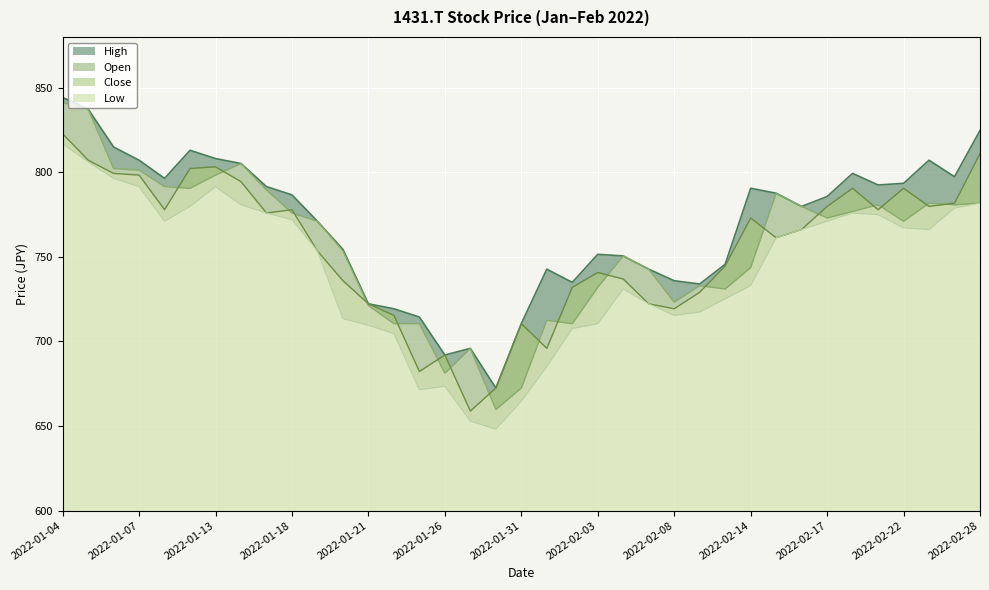

True or false: Close and High intersect in this chart.

False